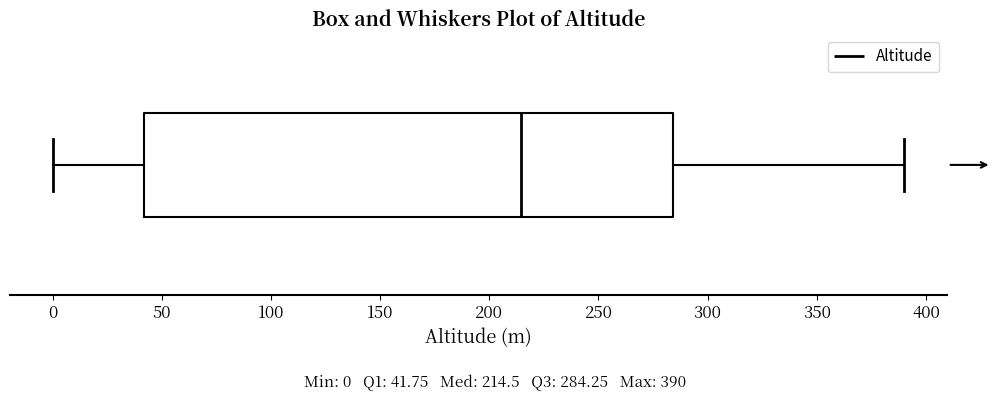

Where does the right whisker of the box end on the x-axis? The values are not printed on the chart, so give them approximately, as read against the axis.

390